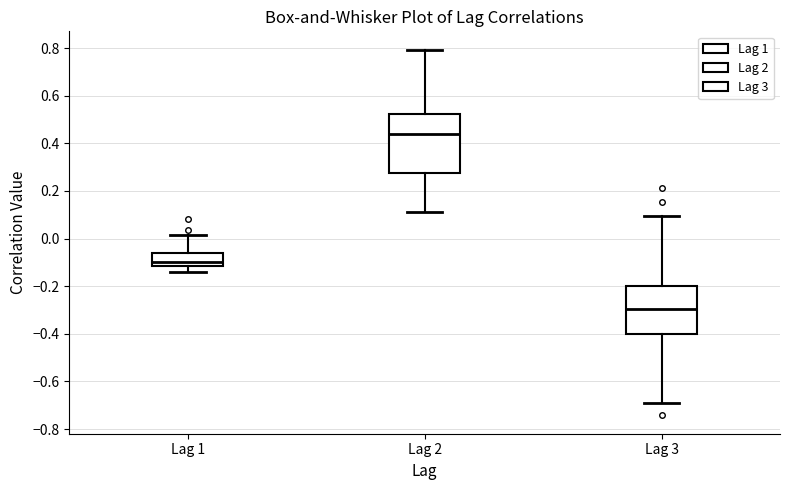

Which box has the highest median line?

Lag 2